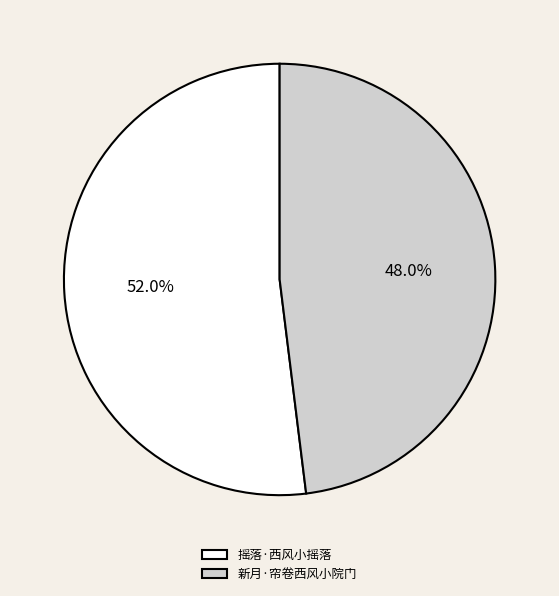

How many segments does this pie chart have?

2